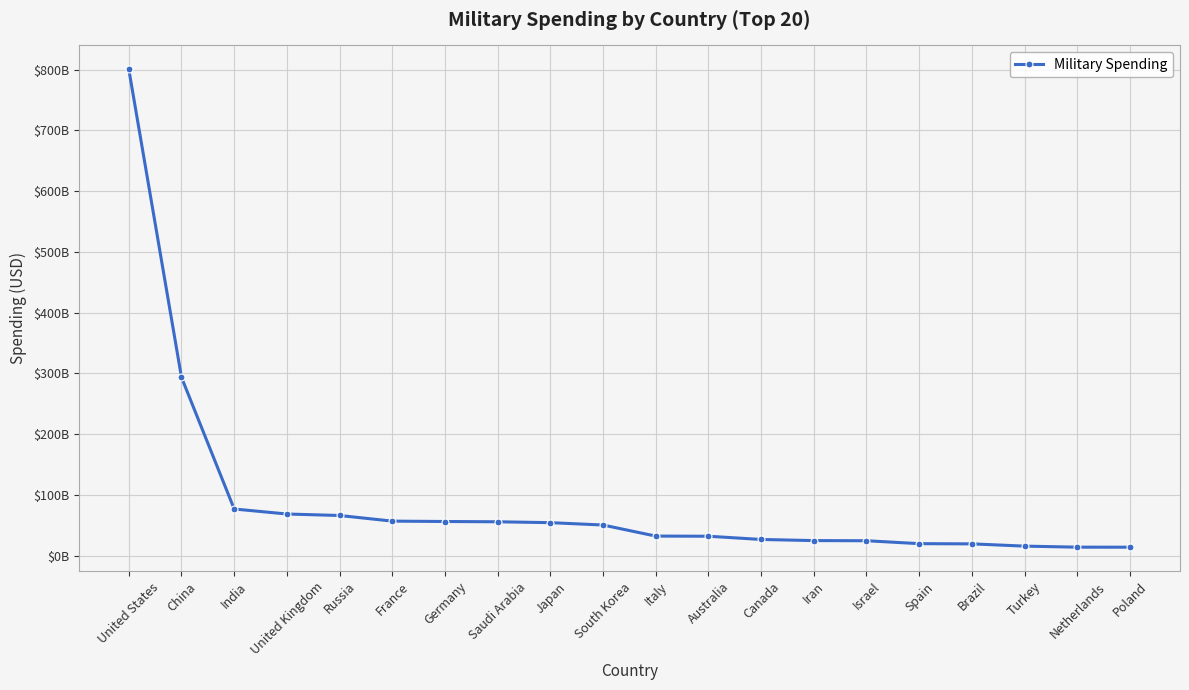

What is the value of the 14th point from the left?

24589091554